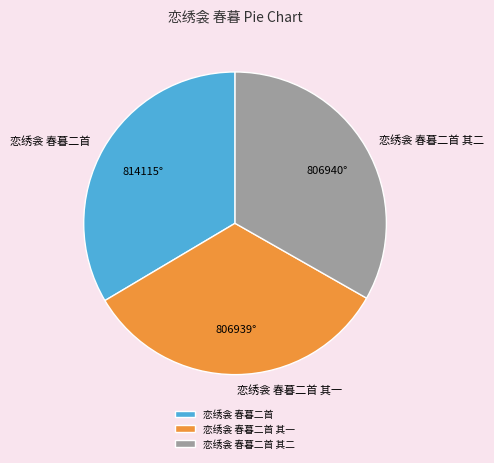

What is the ratio of the value at 恋绣衾 春暮二首 to the value at 恋绣衾 春暮二首 其二?

1.0